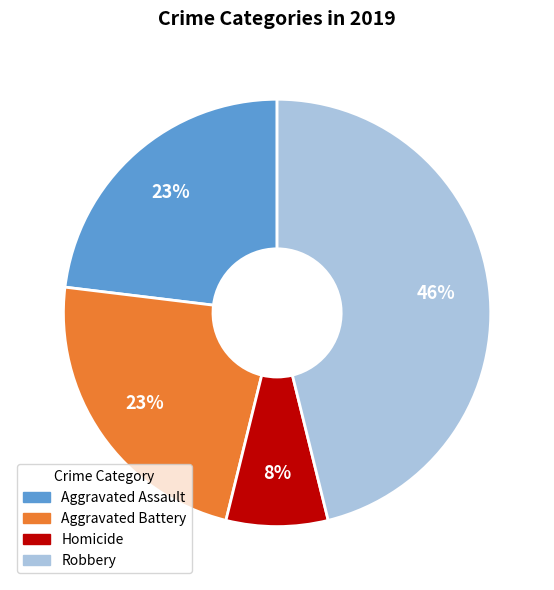

What is the ratio of the value at Aggravated Battery to the value at Robbery?

0.5